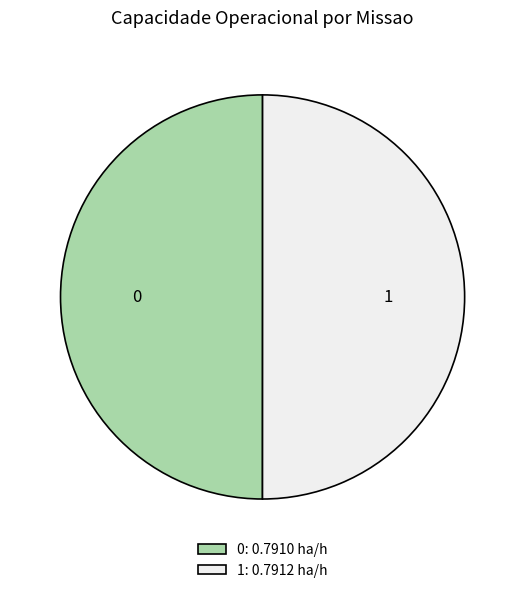

True or false: 1 accounts for 50% of the total.

True